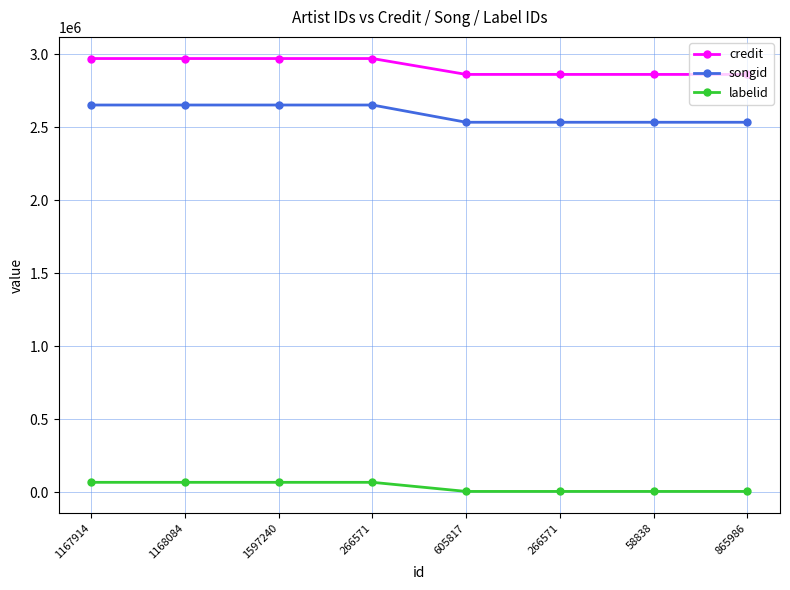

What are all the series names shown in the legend?

credit, songid, labelid